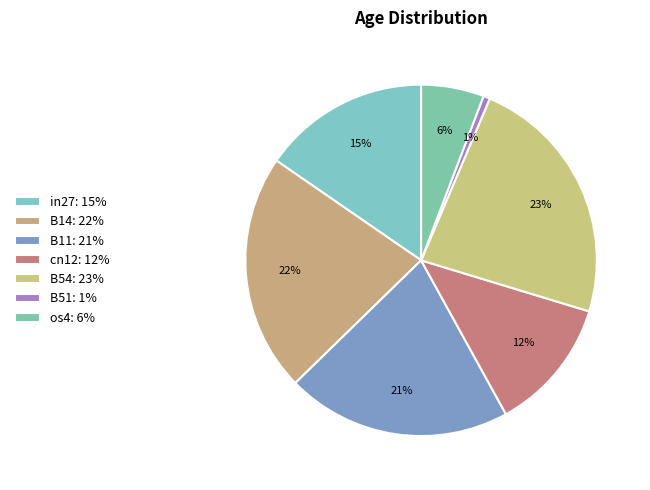

Count the number of slices in the pie.

7